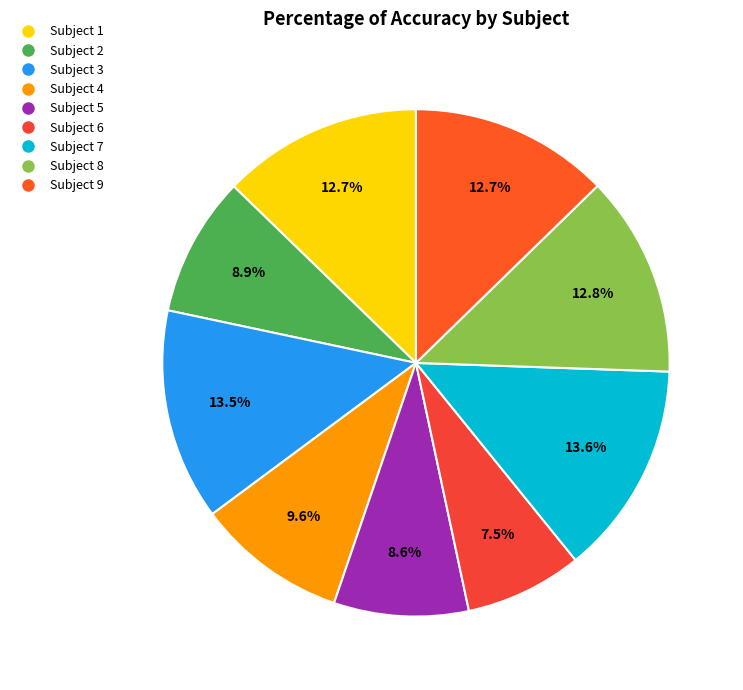

Which has a higher value, Subject 6 or Subject 5?

Subject 5